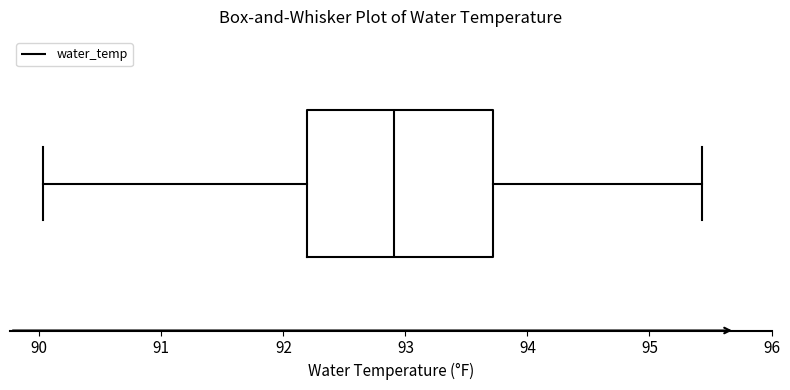

Where does the right whisker of the box end on the x-axis? The values are not printed on the chart, so give them approximately, as read against the axis.

95.4